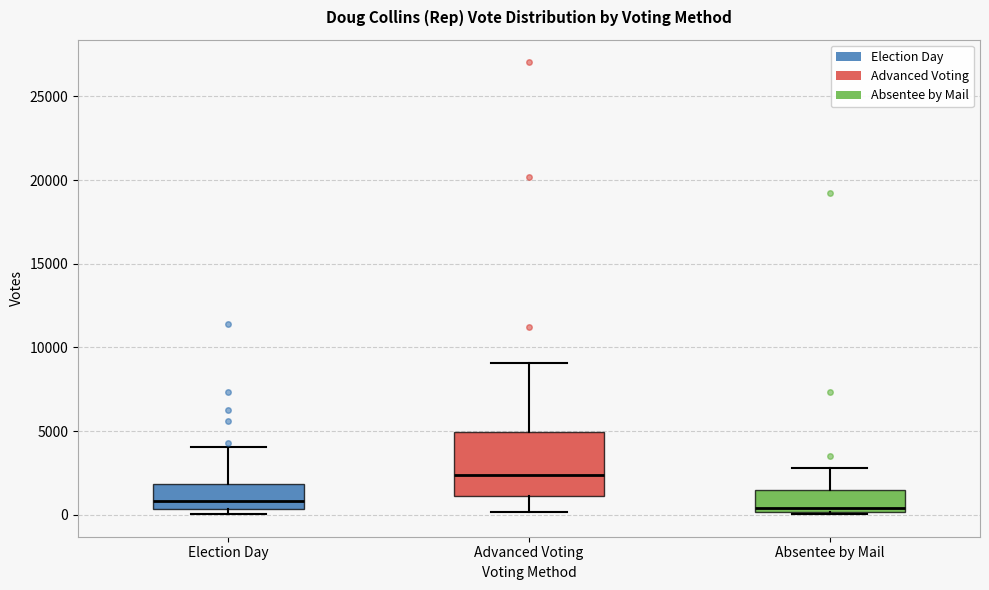

Reading left to right, transcribe this box plot: for each box, give where its median line is, the range the box spans, and where its two whiskers end, as read against the y-axis. The values are not printed on the chart, so give them approximately, as read against the axis.

Election Day: median 1000, box 500 to 2000, whiskers 0 to 4000
Advanced Voting: median 2500, box 1000 to 5000, whiskers 0 to 9000
Absentee by Mail: median 500, box 0 to 1500, whiskers 0 to 3000